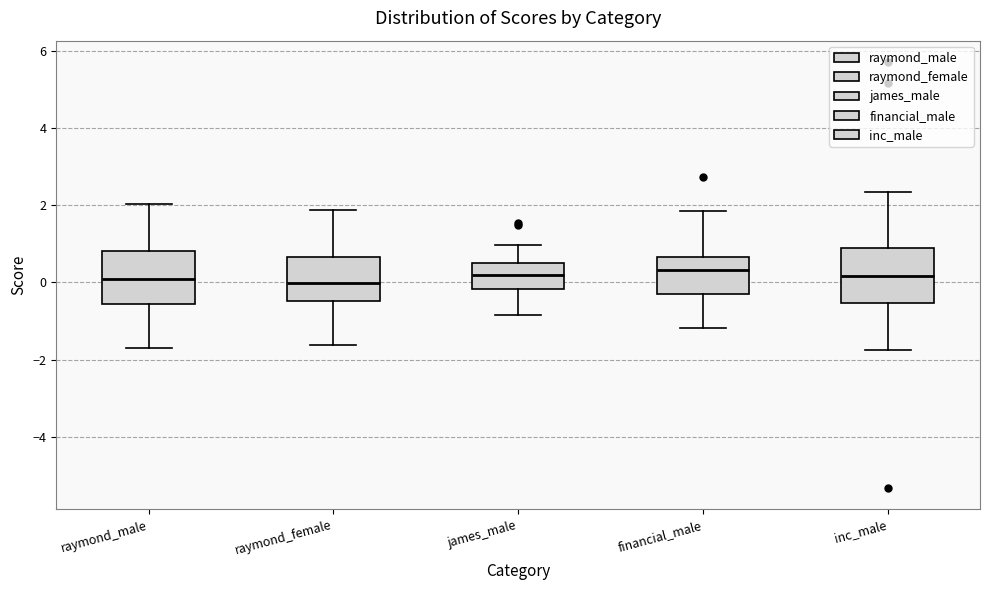

Reading left to right, transcribe this box plot: for each box, give where its median line is, the range the box spans, and where its two whiskers end, as read against the y-axis. The values are not printed on the chart, so give them approximately, as read against the axis.

raymond_male: median 0.0, box -0.6 to 0.8, whiskers -1.8 to 2.0
raymond_female: median 0.0, box -0.4 to 0.6, whiskers -1.6 to 1.8
james_male: median 0.2, box -0.2 to 0.4, whiskers -0.8 to 1.0
financial_male: median 0.4, box -0.2 to 0.6, whiskers -1.2 to 1.8
inc_male: median 0.2, box -0.6 to 0.8, whiskers -1.8 to 2.4